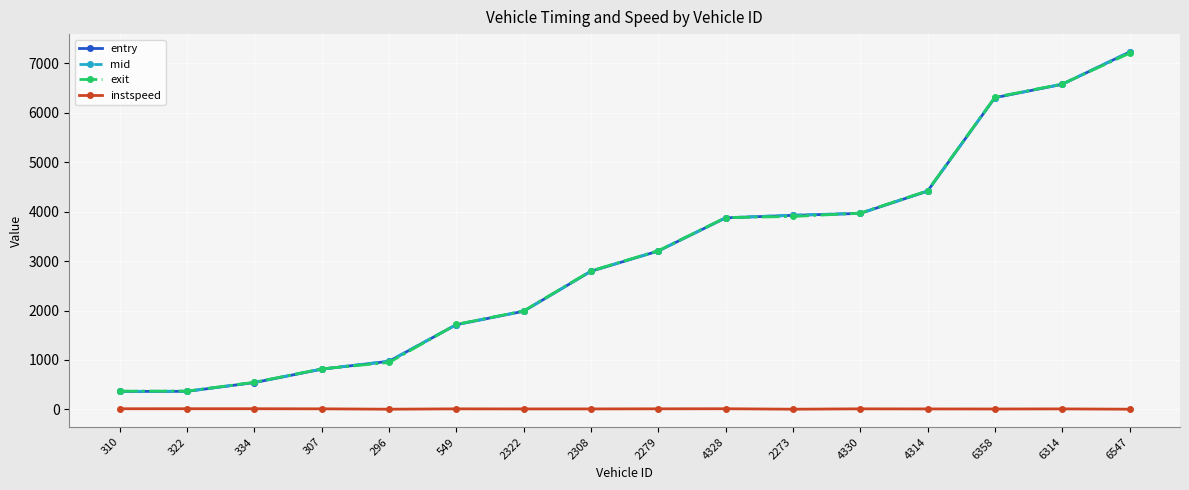

The value of exit at 310 is 369.4. True or false?

True